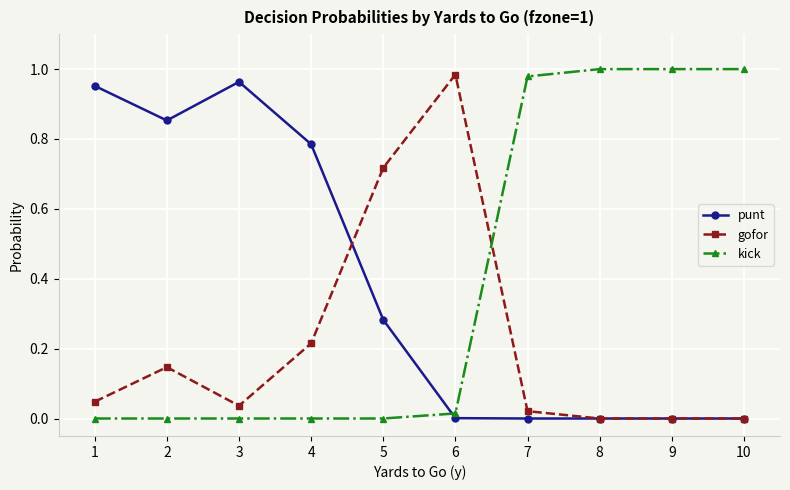

Which category has the highest value in the gofor series?

6